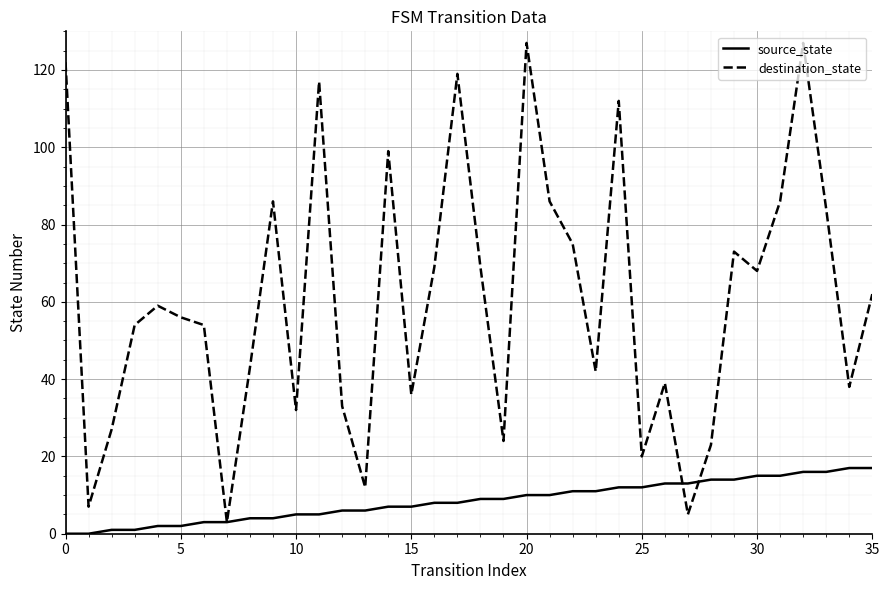

Rank the series by their maximum value, from lowest to highest.

source_state, destination_state